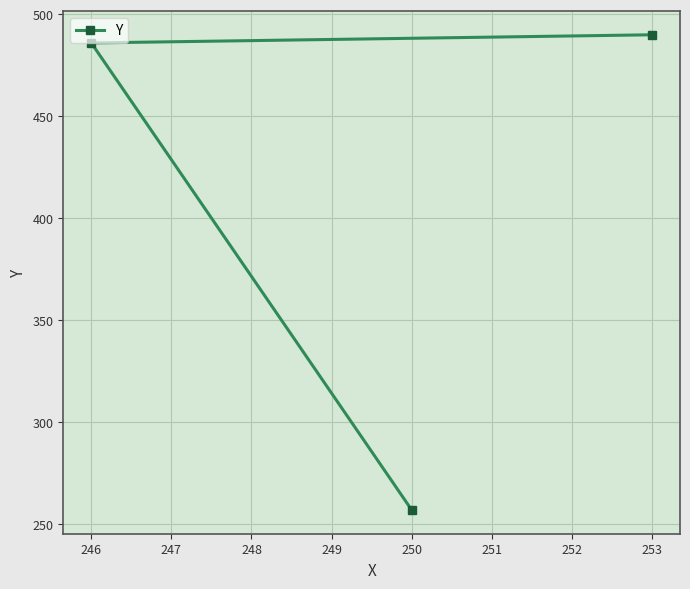

Does the chart display data point markers on the line(s)?

Yes